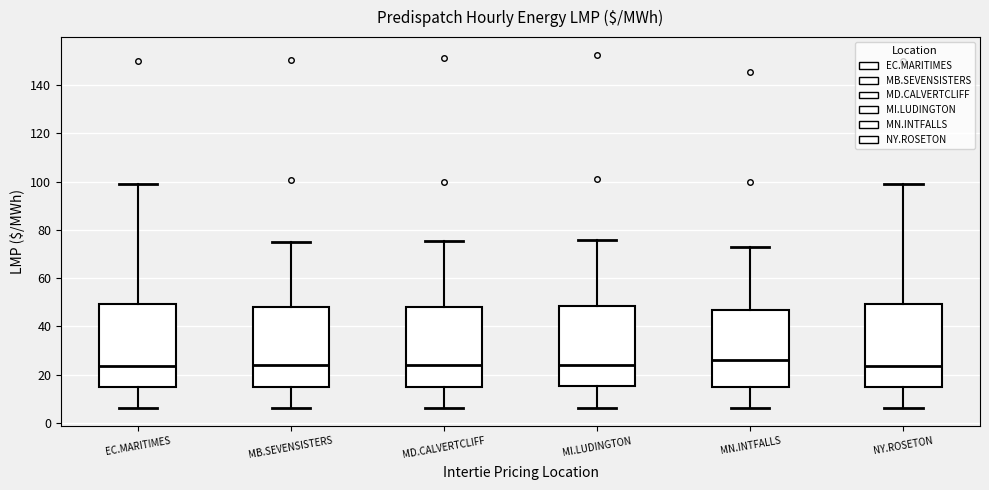

Reading left to right, transcribe this box plot: for each box, give where its median line is, the range the box spans, and where its two whiskers end, as read against the y-axis. The values are not printed on the chart, so give them approximately, as read against the axis.

EC.MARITIMES: median 24, box 14 to 50, whiskers 6 to 100
MB.SEVENSISTERS: median 24, box 16 to 48, whiskers 6 to 76
MD.CALVERTCLIFF: median 24, box 16 to 48, whiskers 6 to 76
MI.LUDINGTON: median 24, box 16 to 48, whiskers 6 to 76
MN.INTFALLS: median 26, box 14 to 46, whiskers 6 to 72
NY.ROSETON: median 24, box 14 to 50, whiskers 6 to 100